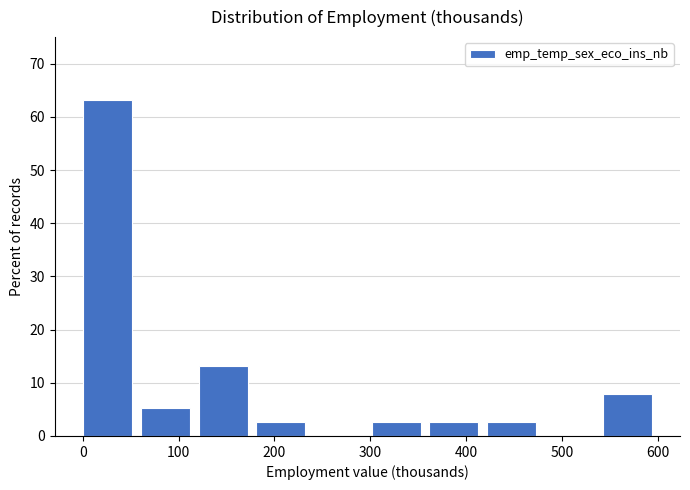

What is the height of the bar covering 120 to 180 on the x-axis? Neither the bar edges nor the heights are printed on the chart, so give them approximately, as read against the axes.

13